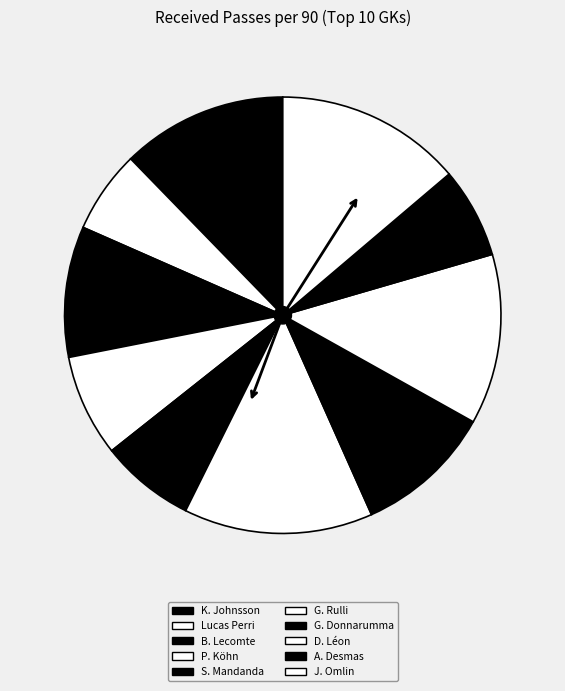

What is the total percentage of G. Rulli and G. Donnarumma?

24.2%